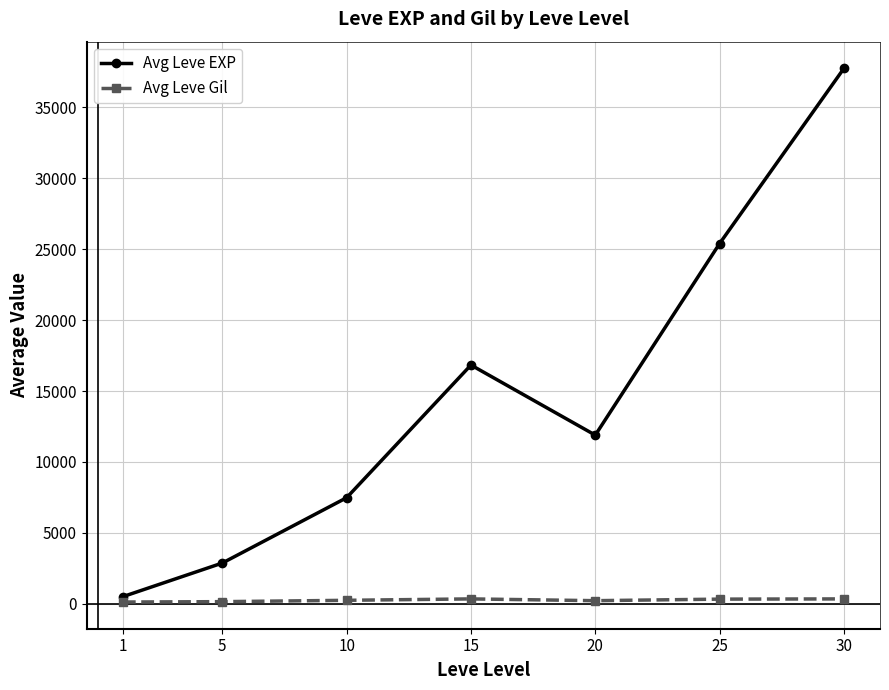

Rank the series by their maximum value, from highest to lowest.

Avg Leve EXP, Avg Leve Gil